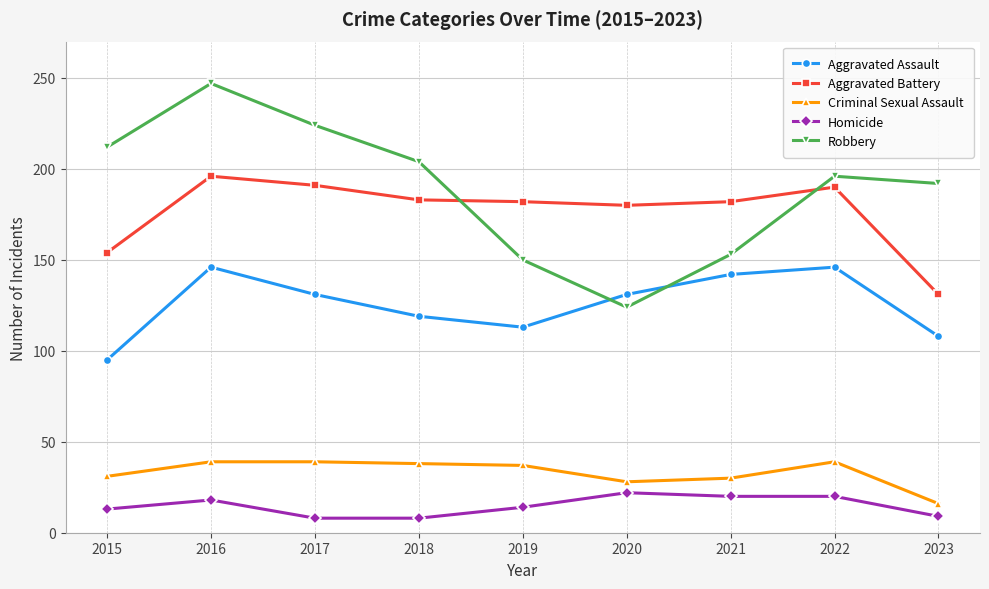

Where is the first local maximum for Aggravated Assault?

2016